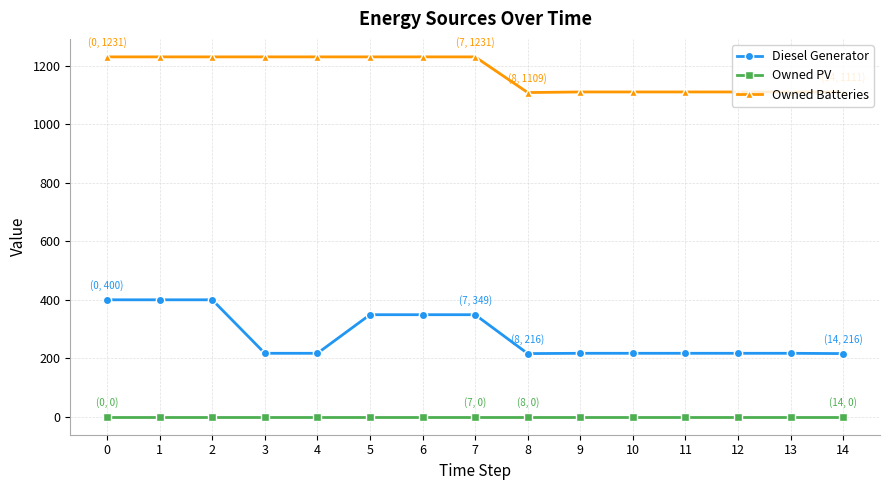

Which series has the widest spread of values?

Diesel Generator